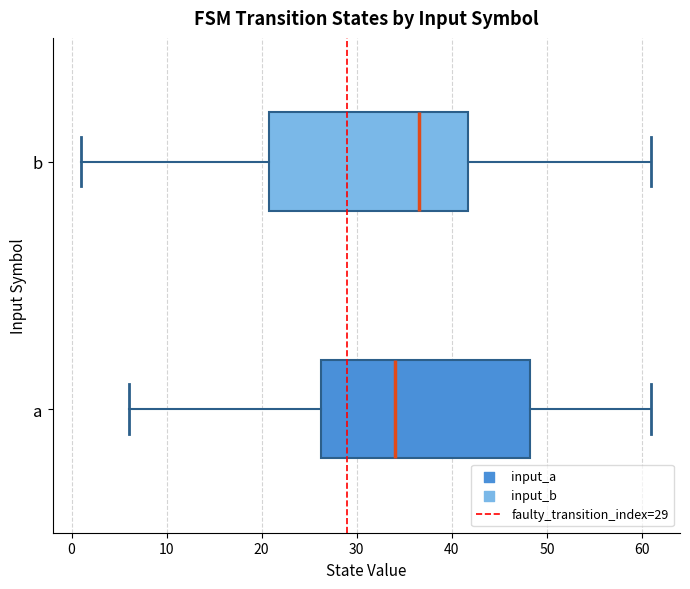

Which box is the widest, from its left edge to its right edge?

a